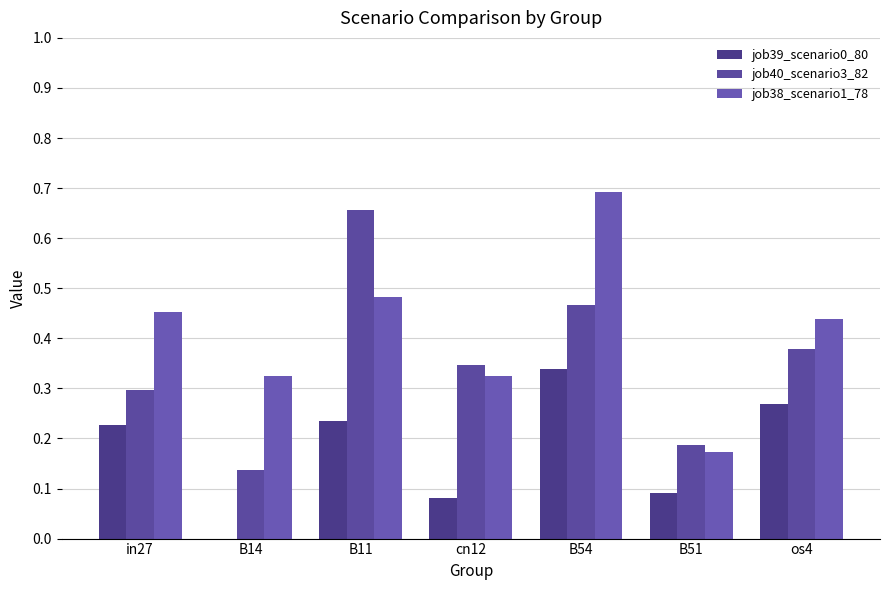

What position from the right is B11?

5